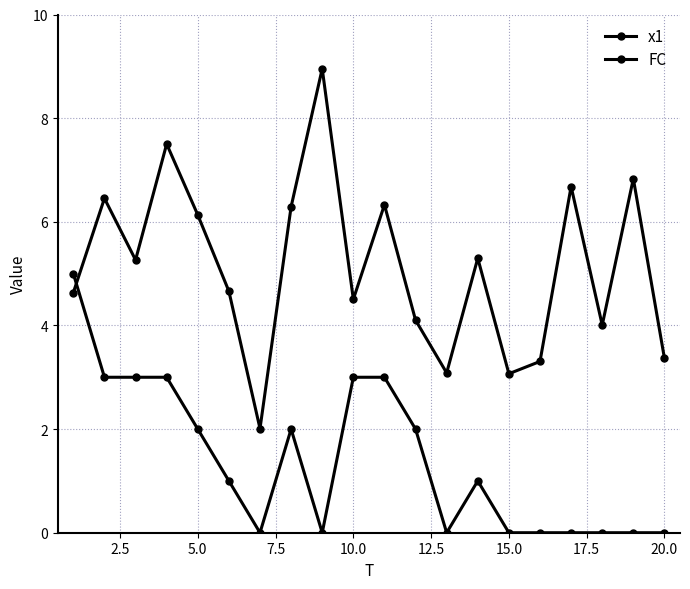

What is the difference between the second highest and minimum values in the FC series?

3.0